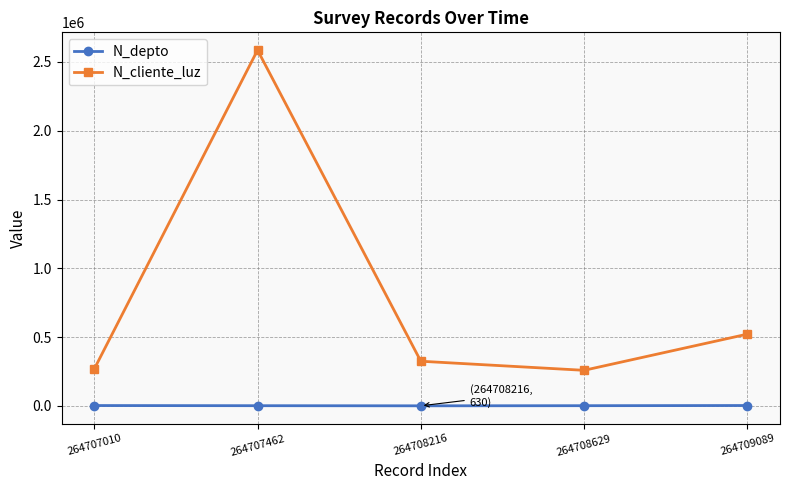

List the series in order of their overall mean, lowest first.

N_depto, N_cliente_luz